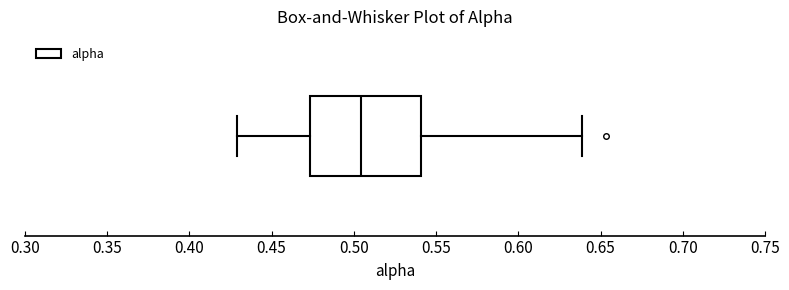

Where does the median line of the box sit on the x-axis? The values are not printed on the chart, so give them approximately, as read against the axis.

0.505